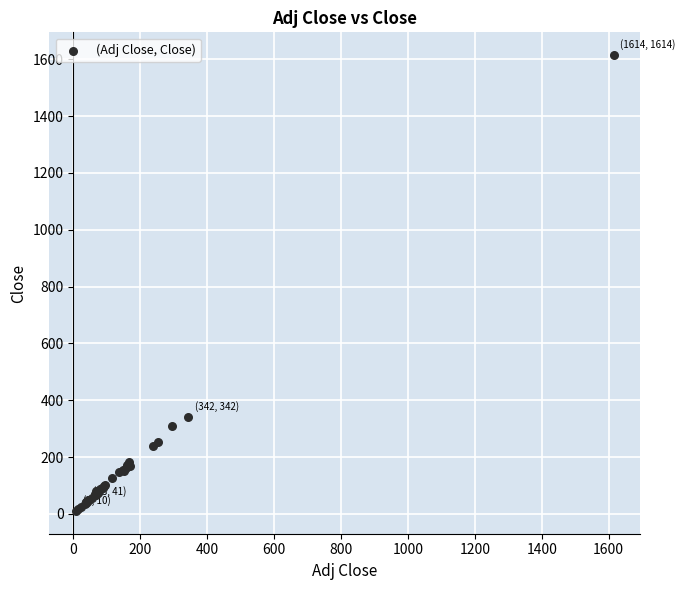

What Y value in the scatter plot is closest to 812?

341.6